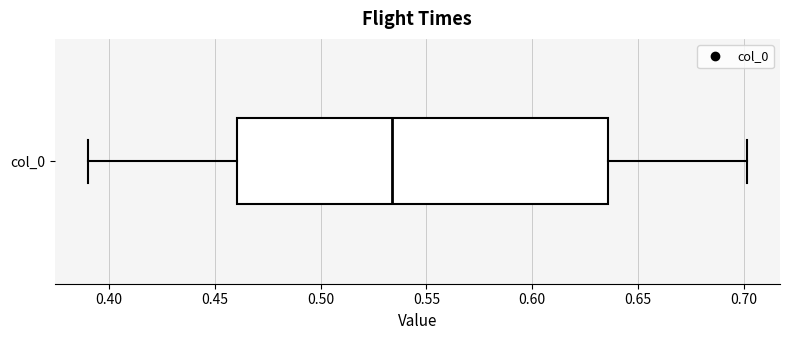

Read this box plot against the x-axis: the position of the median line, the range covered by the box, and the ends of both whiskers. The values are not printed on the chart, so give them approximately, as read against the axis.

median 0.535, box 0.460 to 0.635, whiskers 0.390 to 0.700